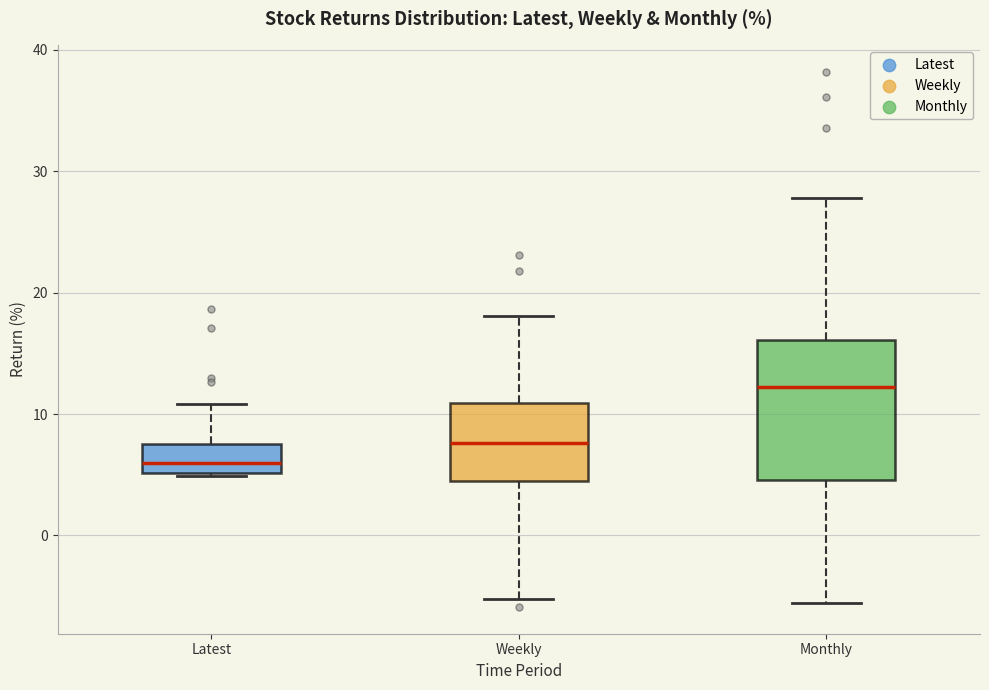

Reading left to right, transcribe this box plot: for each box, give where its median line is, the range the box spans, and where its two whiskers end, as read against the y-axis. The values are not printed on the chart, so give them approximately, as read against the axis.

Latest: median 6, box 5 to 7, whiskers 5 to 11
Weekly: median 8, box 4 to 11, whiskers -5 to 18
Monthly: median 12, box 5 to 16, whiskers -6 to 28